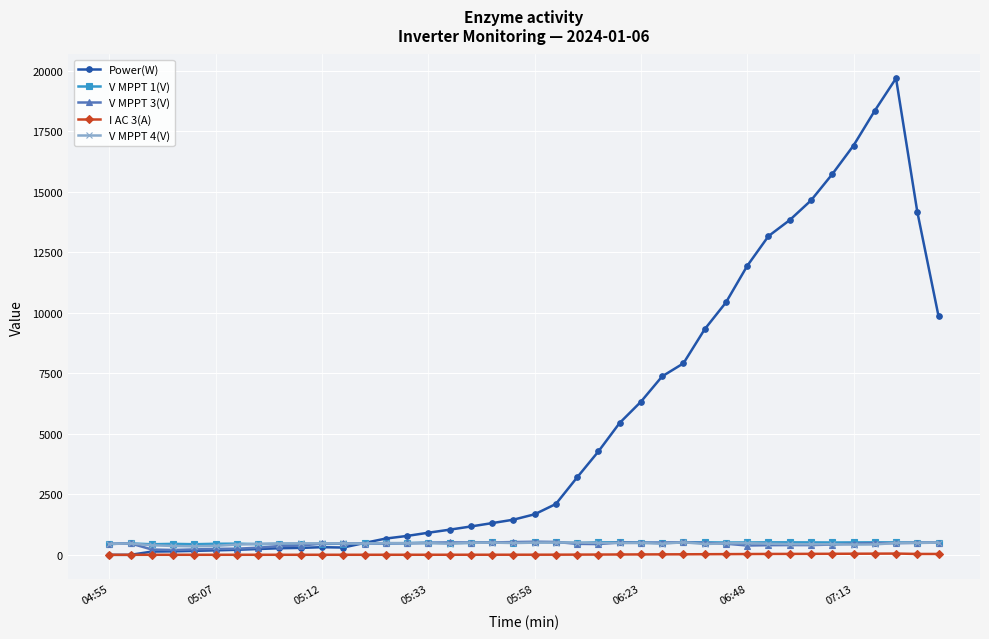

Which series has the largest range (max minus min)?

Power(W)